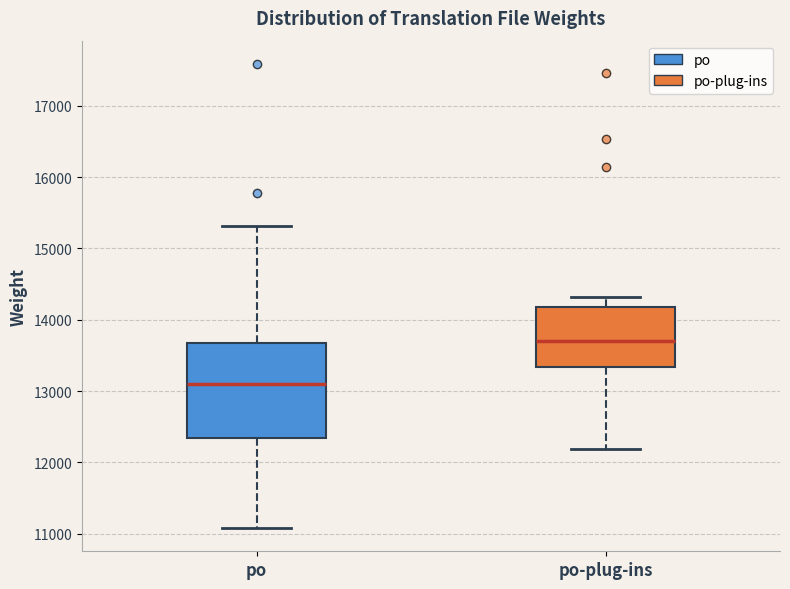

Where does the lower whisker of the box for po end on the y-axis? The values are not printed on the chart, so give them approximately, as read against the axis.

11100